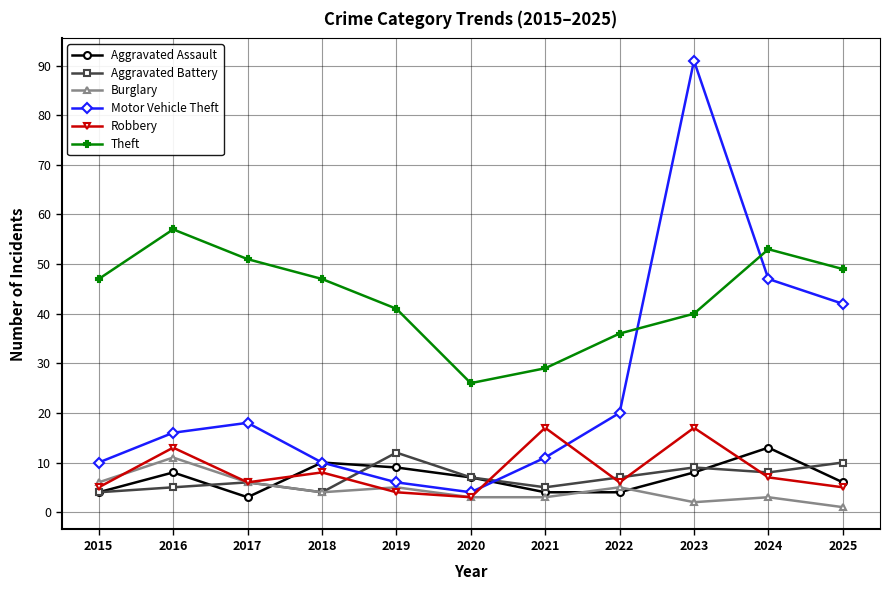

What is the approximate value of Aggravated Assault at 2025?

6